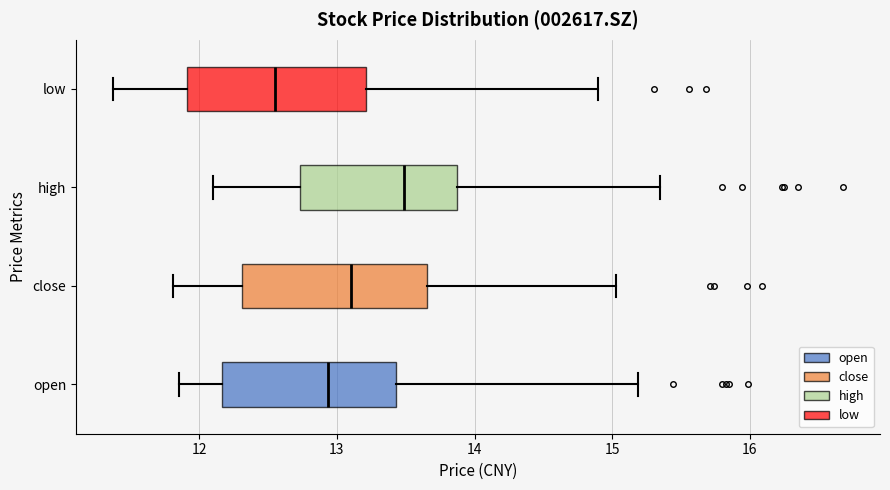

Which box has the furthest to the right median line?

high